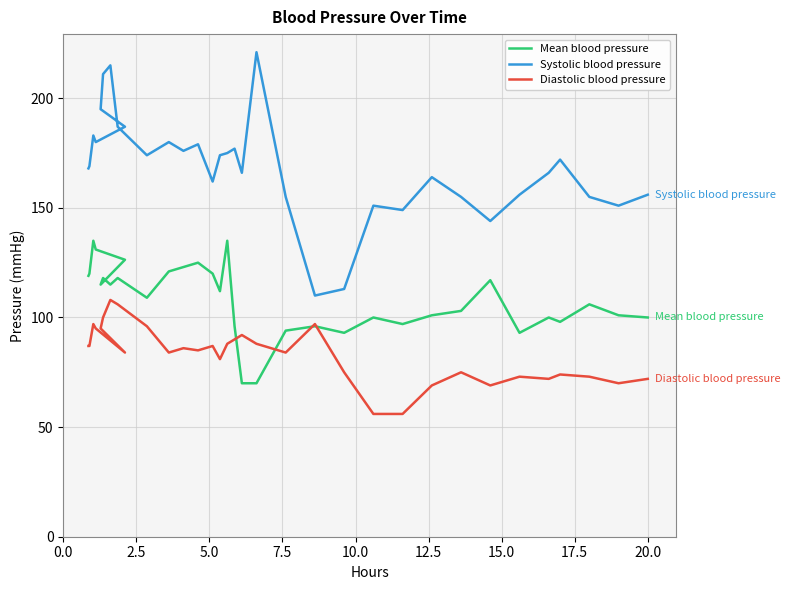

True or false: Diastolic blood pressure and Systolic blood pressure intersect in this chart.

False